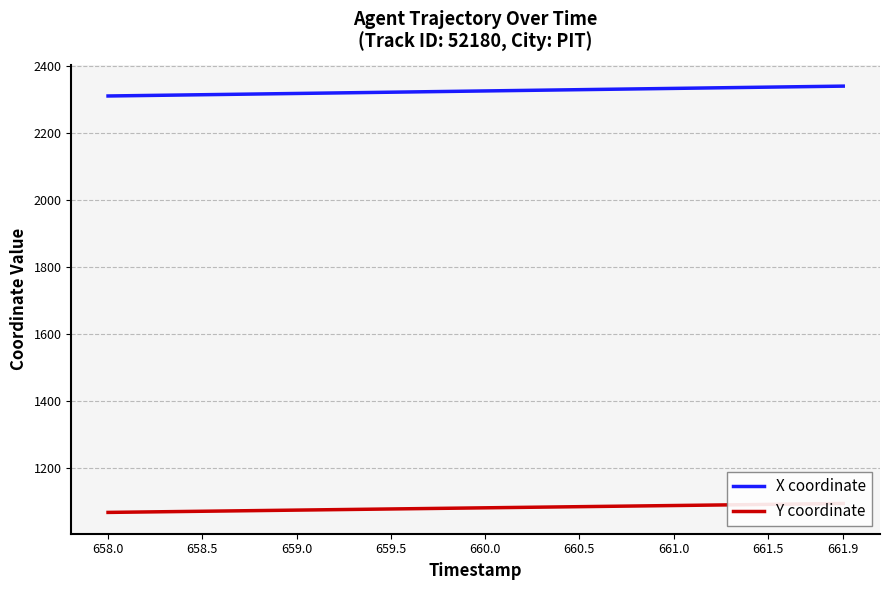

What is the minimum value for X coordinate?

2309.7